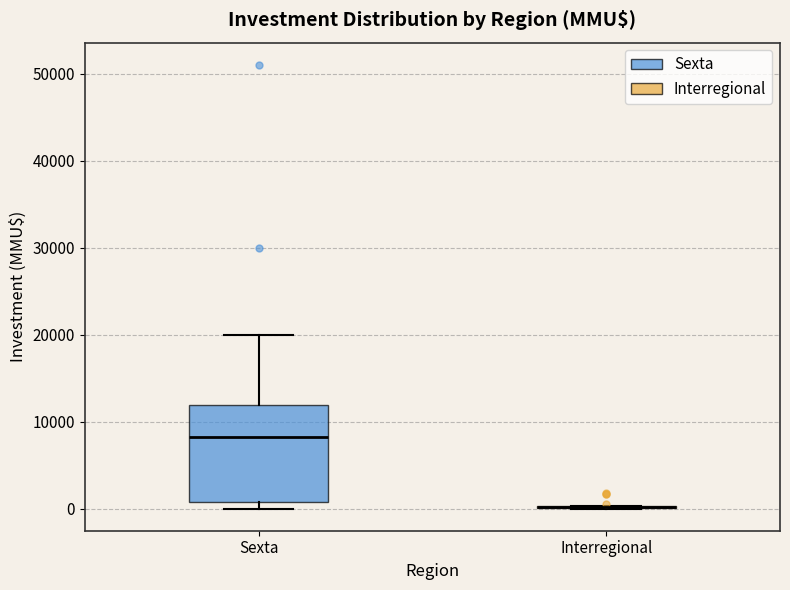

Comparing the boxes themselves (not the whiskers), which one is the tallest?

Sexta